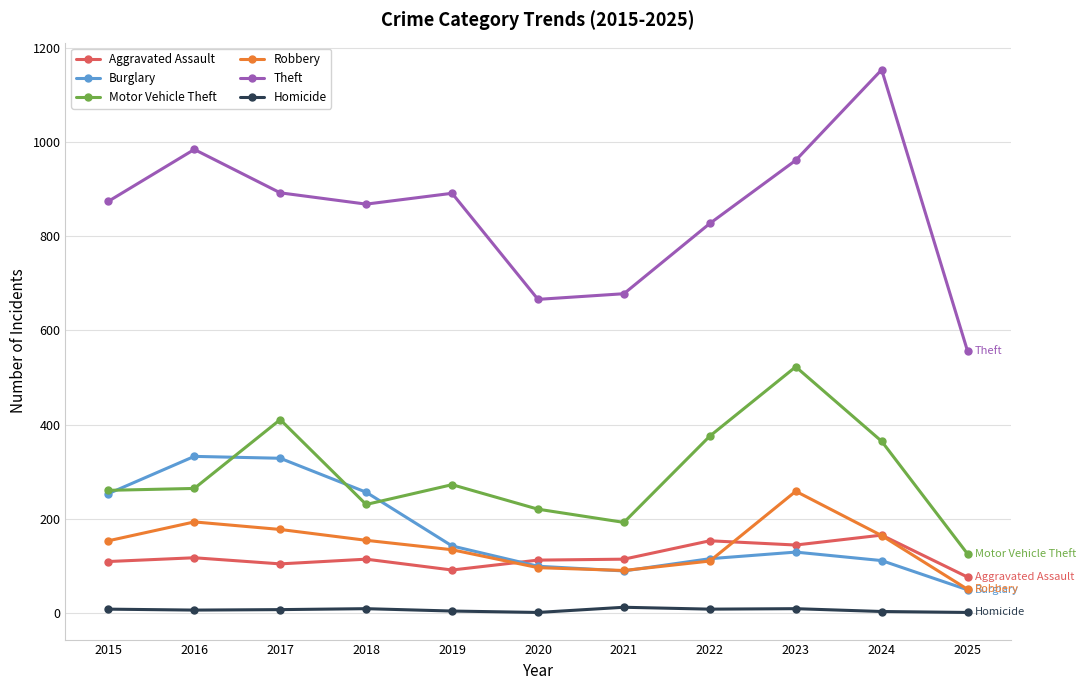

At how many categories does at least one series exceed 307?

11